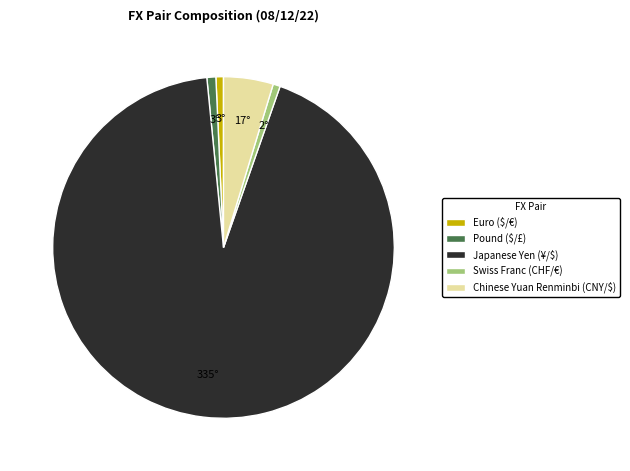

The Swiss Franc (CHF/€) slice represents 1% of the pie. True or false?

True